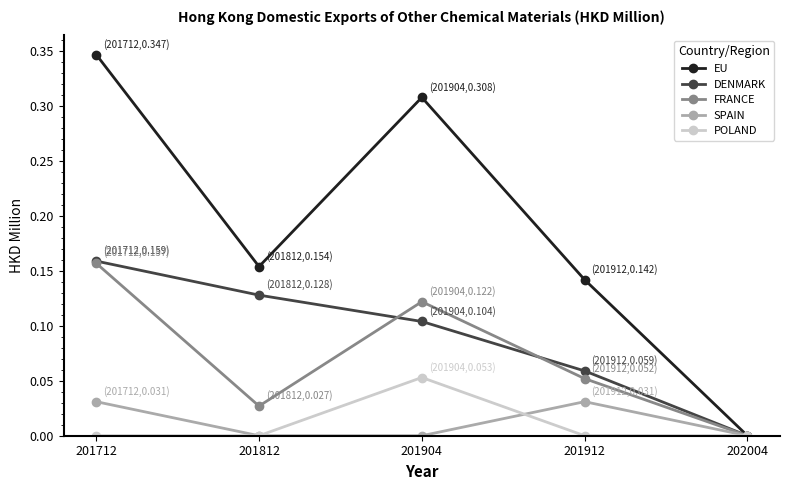

Where is EU nearest to the value 0?

202004